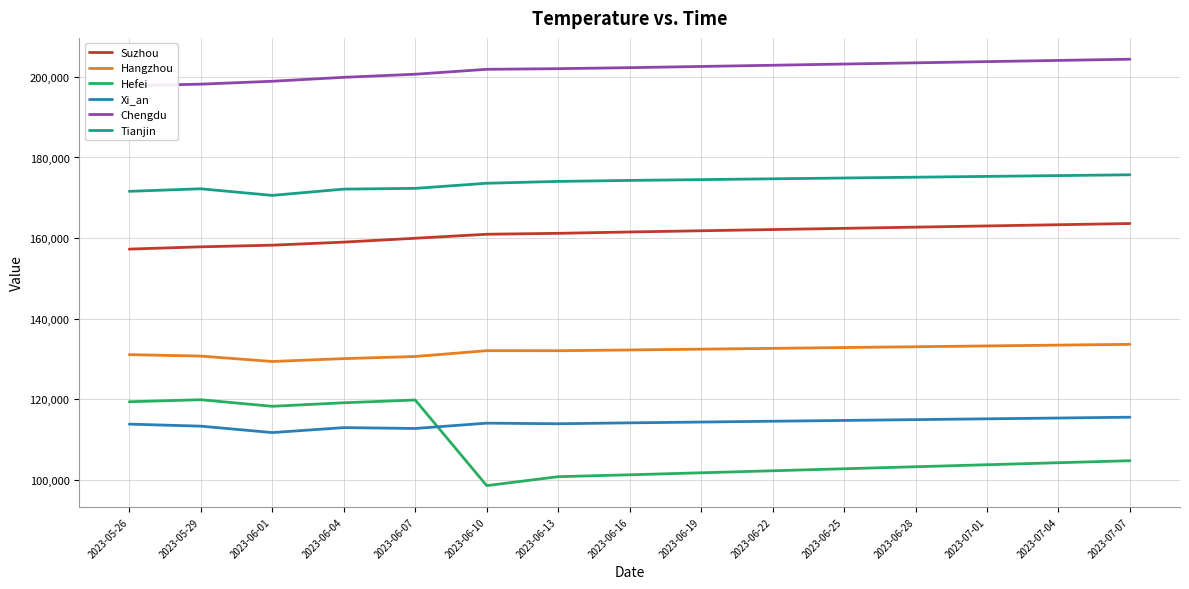

Reading right to left, extract all data points from this chart.

Suzhou: 2023-07-07=163600	2023-07-04=163300	2023-07-01=163000	2023-06-28=162700	2023-06-25=162400	2023-06-22=162100	2023-06-19=161800	2023-06-16=161500	2023-06-13=161161	2023-06-10=160934	2023-06-07=159942	2023-06-04=158977	2023-06-01=158220	2023-05-29=157812	2023-05-26=157247
Hangzhou: 2023-07-07=133600	2023-07-04=133400	2023-07-01=133200	2023-06-28=133000	2023-06-25=132800	2023-06-22=132600	2023-06-19=132400	2023-06-16=132200	2023-06-13=132012	2023-06-10=132019	2023-06-07=130580	2023-06-04=130051	2023-06-01=129338	2023-05-29=130683	2023-05-26=131037
Hefei: 2023-07-07=104700	2023-07-04=104200	2023-07-01=103700	2023-06-28=103200	2023-06-25=102700	2023-06-22=102200	2023-06-19=101700	2023-06-16=101200	2023-06-13=100735	2023-06-10=98513	2023-06-07=119779	2023-06-04=119086	2023-06-01=118211	2023-05-29=119843	2023-05-26=119342
Xi_an: 2023-07-07=115500	2023-07-04=115300	2023-07-01=115100	2023-06-28=114900	2023-06-25=114700	2023-06-22=114500	2023-06-19=114300	2023-06-16=114100	2023-06-13=113879	2023-06-10=114025	2023-06-07=112704	2023-06-04=112914	2023-06-01=111686	2023-05-29=113280	2023-05-26=113784
Chengdu: 2023-07-07=204400	2023-07-04=204100	2023-07-01=203800	2023-06-28=203500	2023-06-25=203200	2023-06-22=202900	2023-06-19=202600	2023-06-16=202300	2023-06-13=202052	2023-06-10=201893	2023-06-07=200670	2023-06-04=199903	2023-06-01=198924	2023-05-29=198205	2023-05-26=197840
Tianjin: 2023-07-07=175700	2023-07-04=175500	2023-07-01=175300	2023-06-28=175100	2023-06-25=174900	2023-06-22=174700	2023-06-19=174500	2023-06-16=174300	2023-06-13=174058	2023-06-10=173597	2023-06-07=172328	2023-06-04=172143	2023-06-01=170584	2023-05-29=172219	2023-05-26=171594